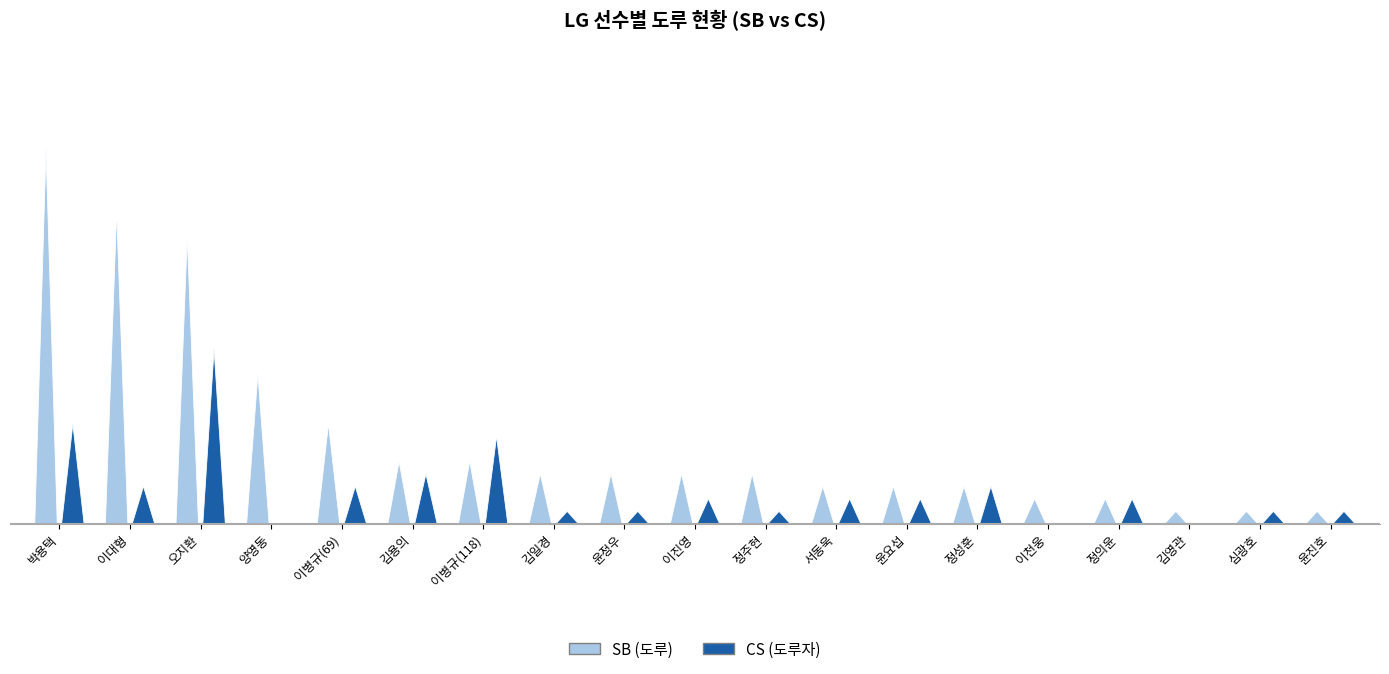

Does the chart contain any negative values?

No